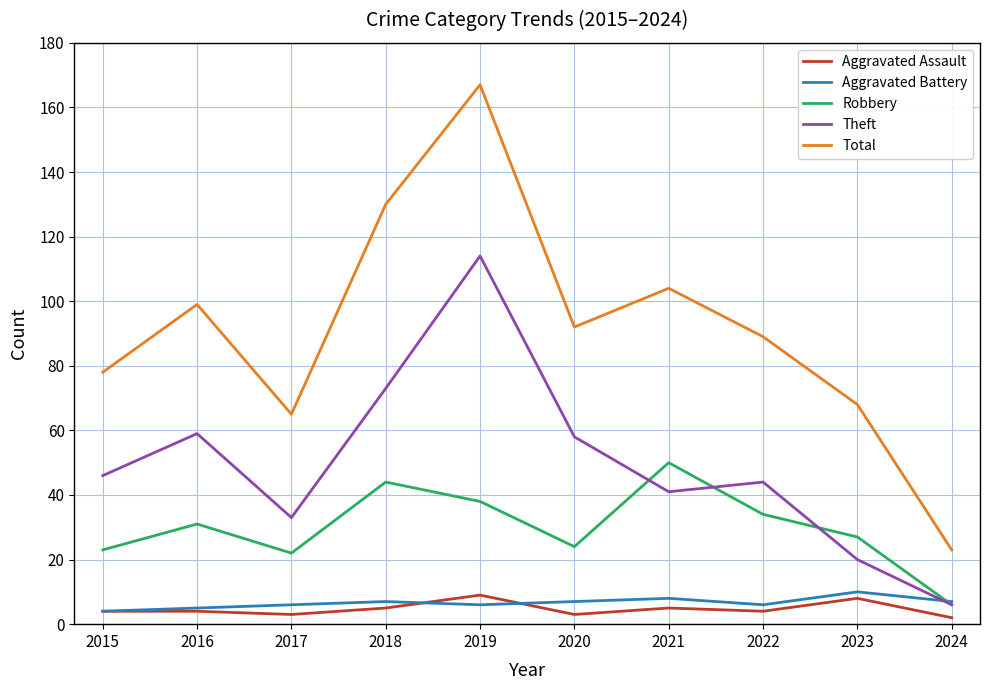

What value does the Theft series have at 2021, to the nearest 50?

50